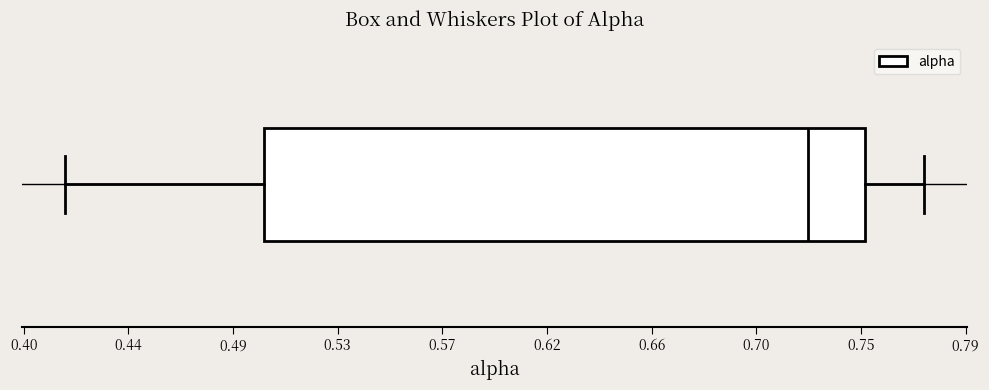

Read this box plot against the x-axis: the position of the median line, the range covered by the box, and the ends of both whiskers. The values are not printed on the chart, so give them approximately, as read against the axis.

median 0.725, box 0.500 to 0.750, whiskers 0.415 to 0.775